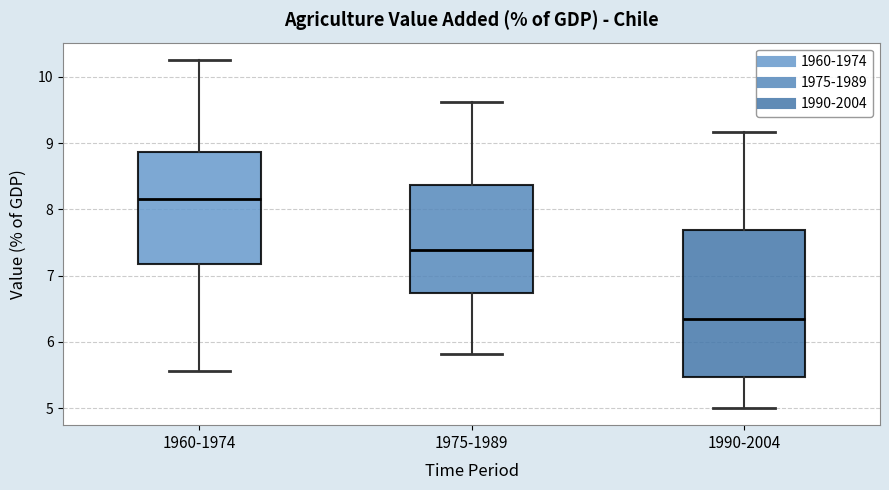

Comparing the boxes themselves (not the whiskers), which one is the tallest?

1990-2004